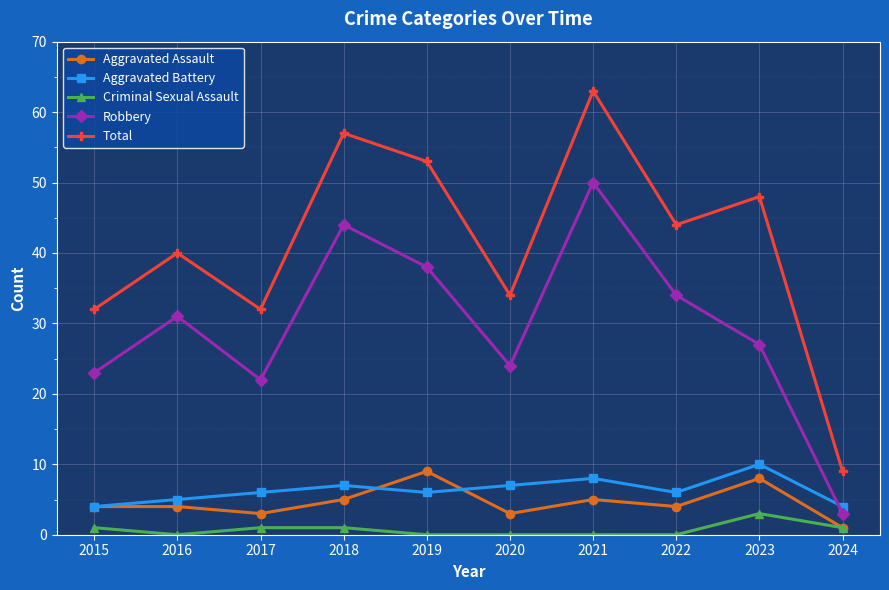

Which label corresponds to the largest value in the chart?

2021